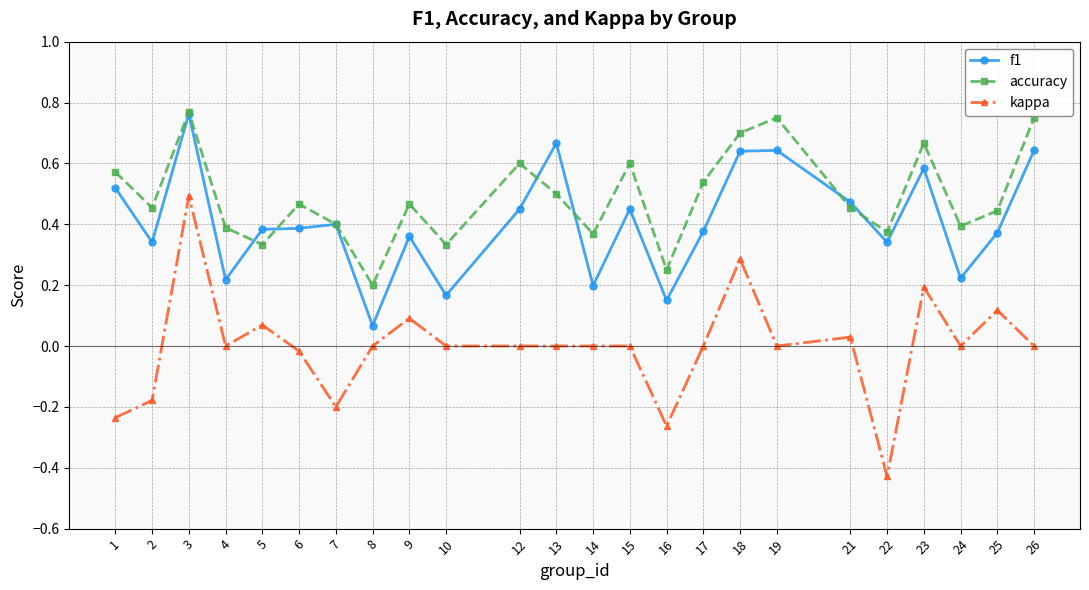

Where is the first local minimum for kappa?

4